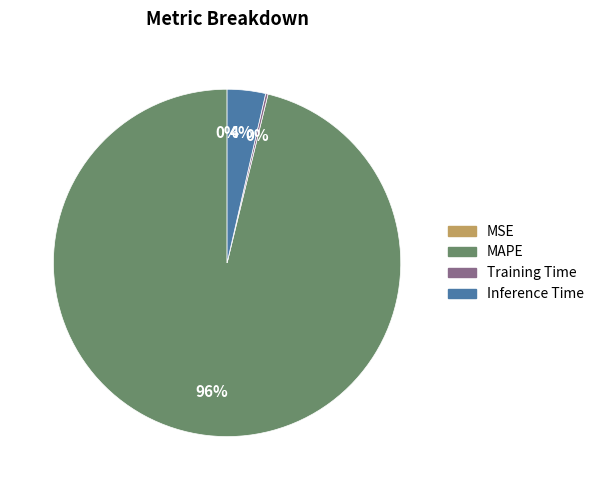

To the nearest percent, what is the average slice percentage?

25%